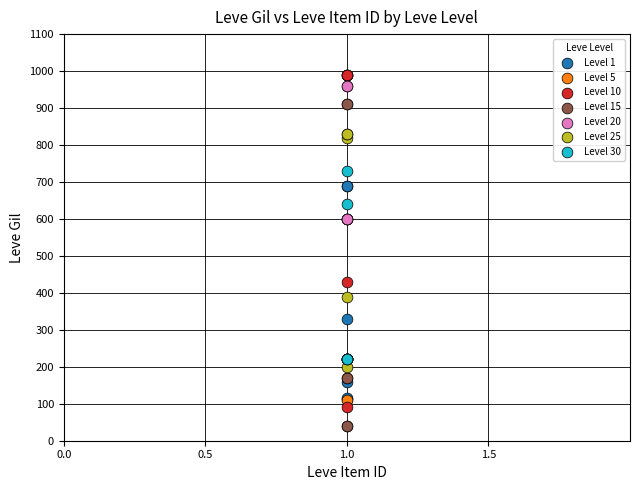

Which series contains the lowest Y value?

Level 15